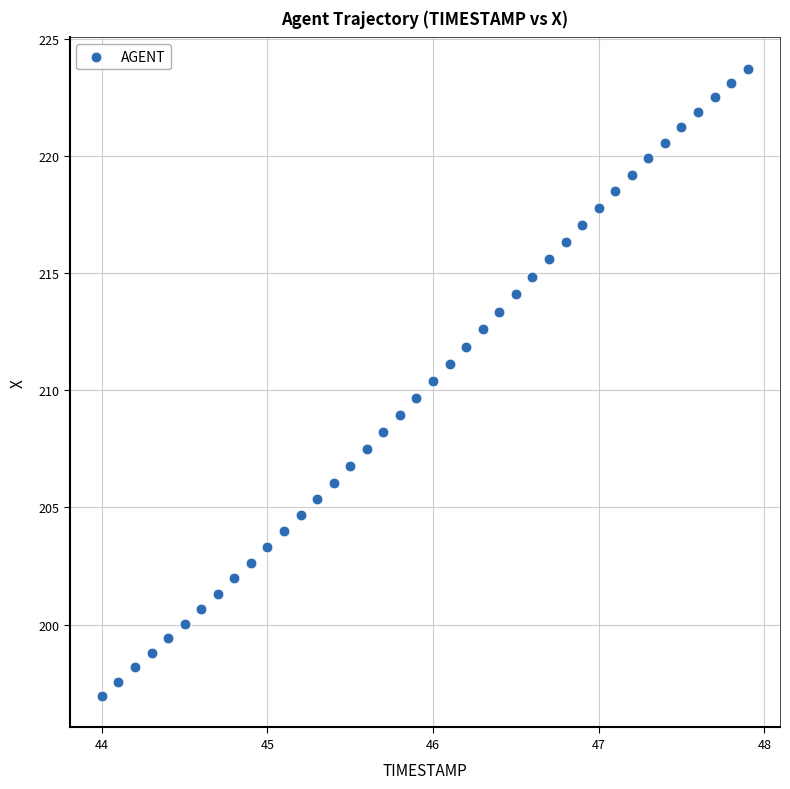

What is the range of X values (max minus min)?

3.9